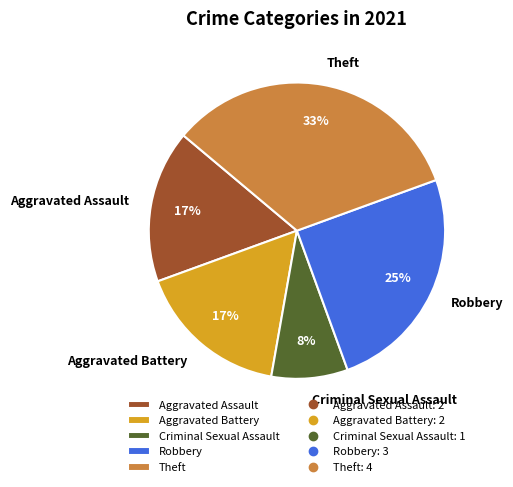

To the nearest percent, what percentage of the pie is Robbery?

25%